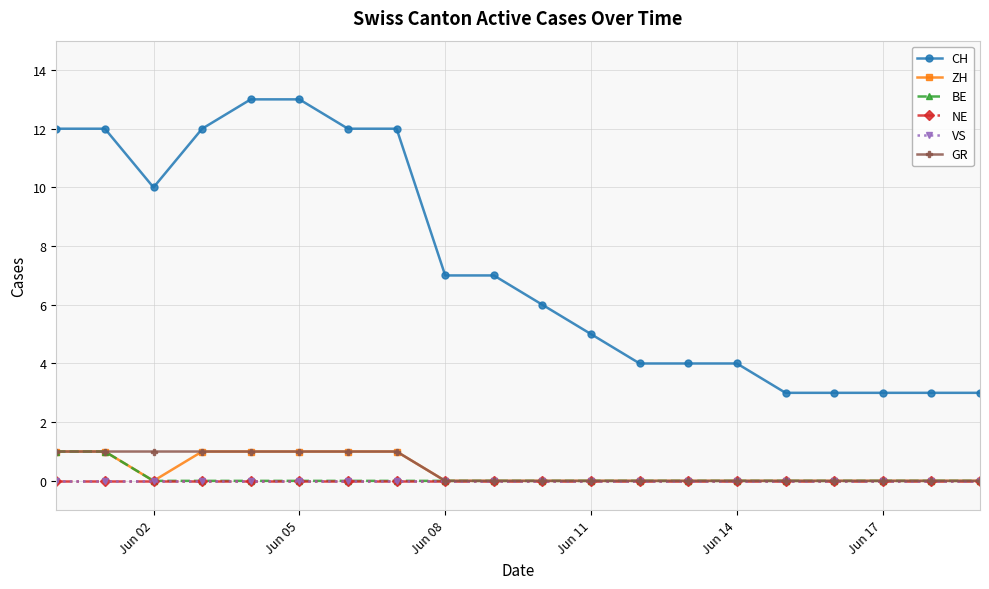

True or false: NE and ZH cross at least once.

False